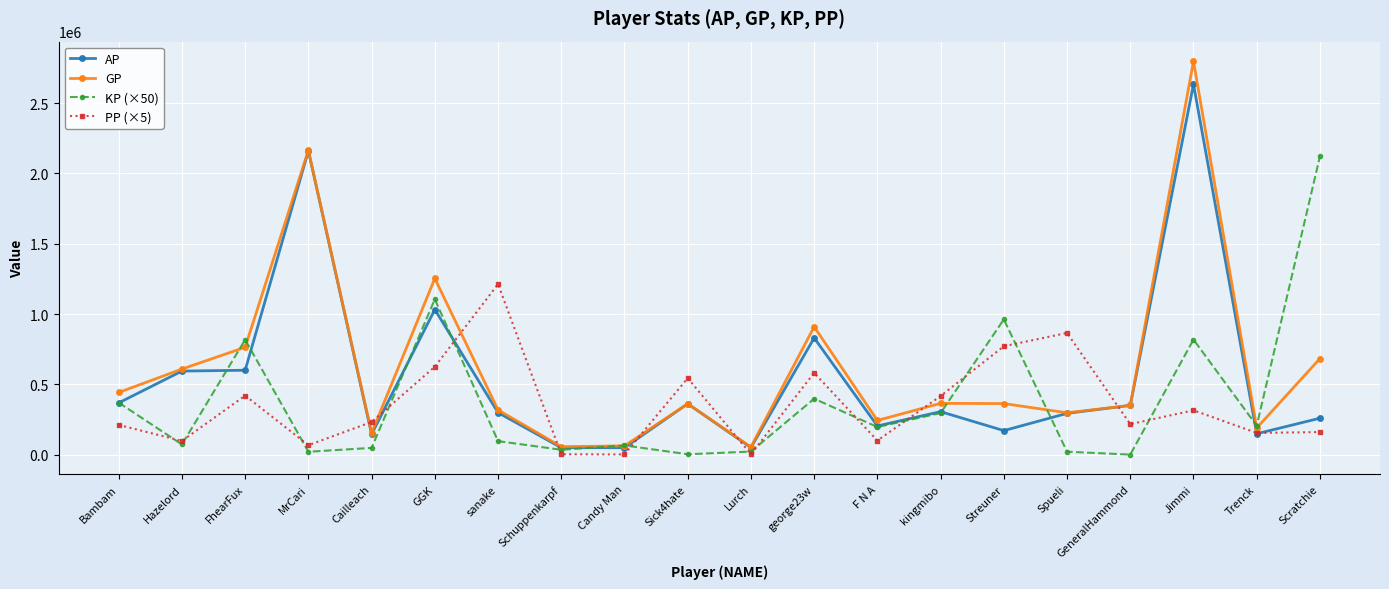

The value of AP at Streuner is 170483.0. True or false?

True